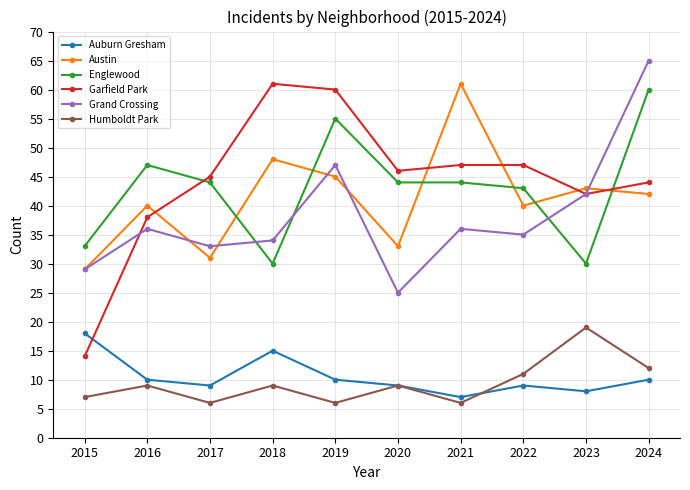

Count the number of data series in this chart.

6